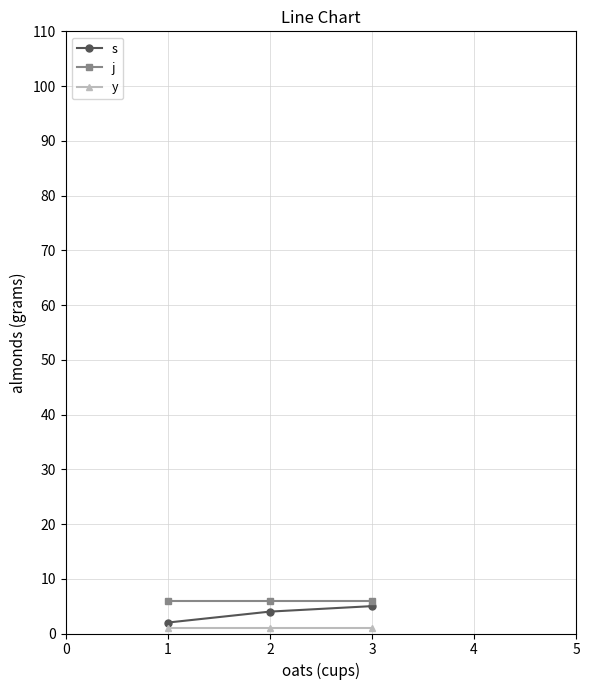

List the labels in order of s value, smallest first.

1, 2, 3